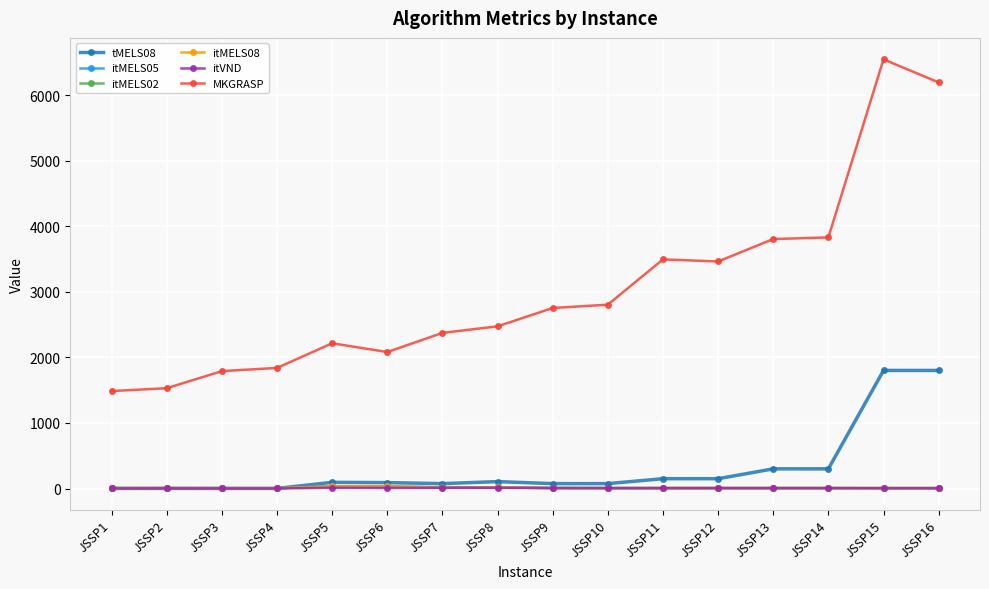

How many categories are shown in the chart?

16